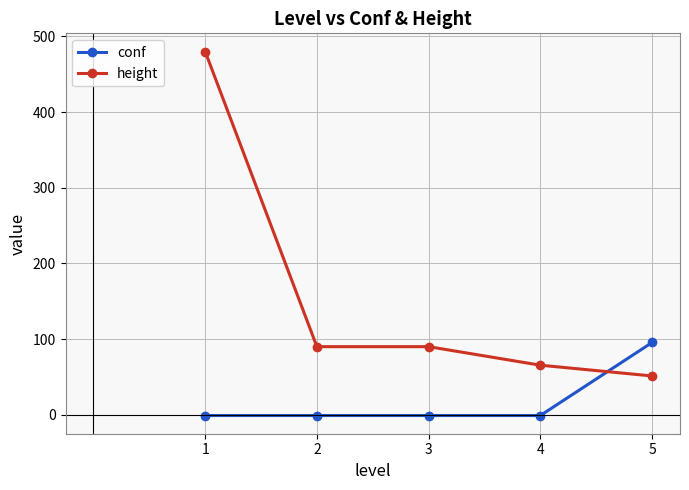

Which series changed the most between 1 and 3?

height